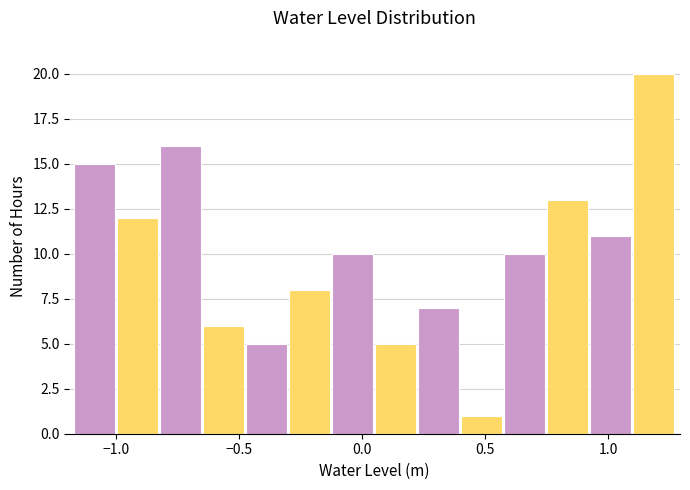

Around what value on the x-axis is the tallest bar? Give the approximate position of its centre, as read against the axis.

1.20